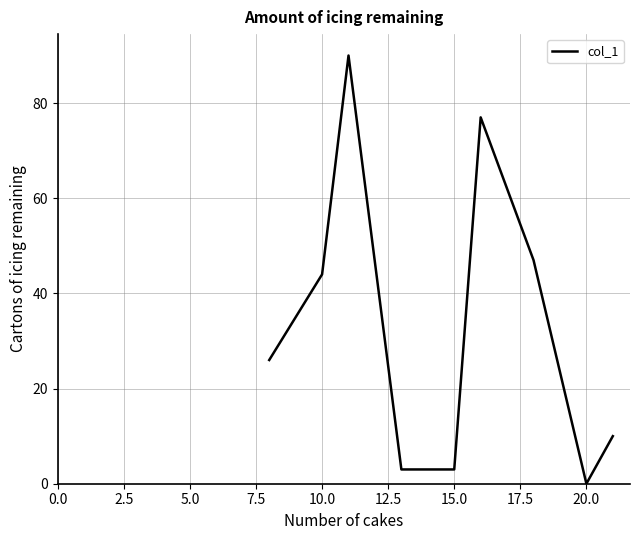

What is the difference between the maximum and minimum values?

90